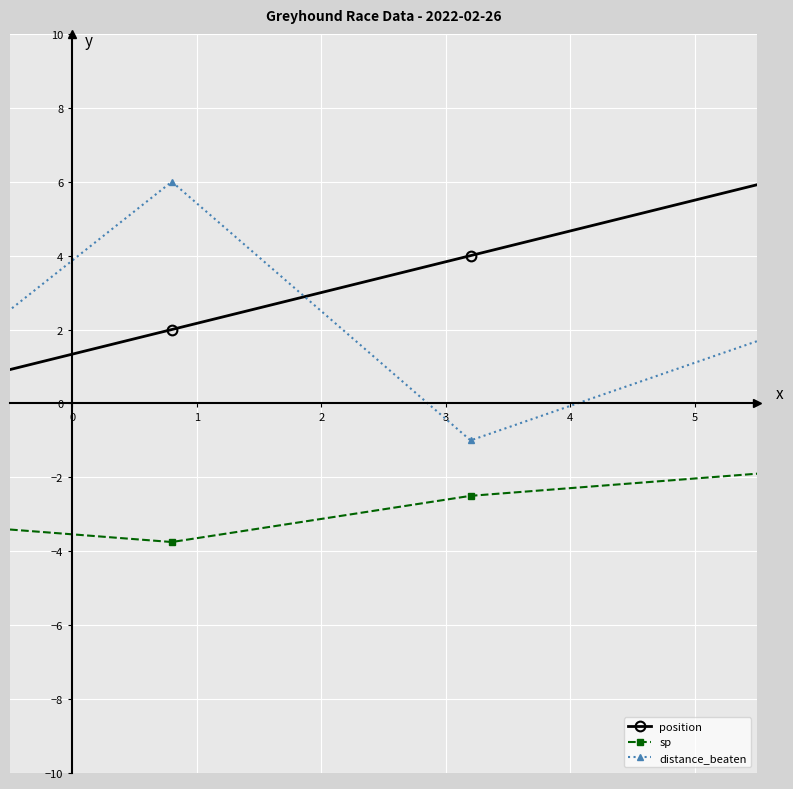

Rank the series by their average value, from lowest to highest.

sp, distance_beaten, position